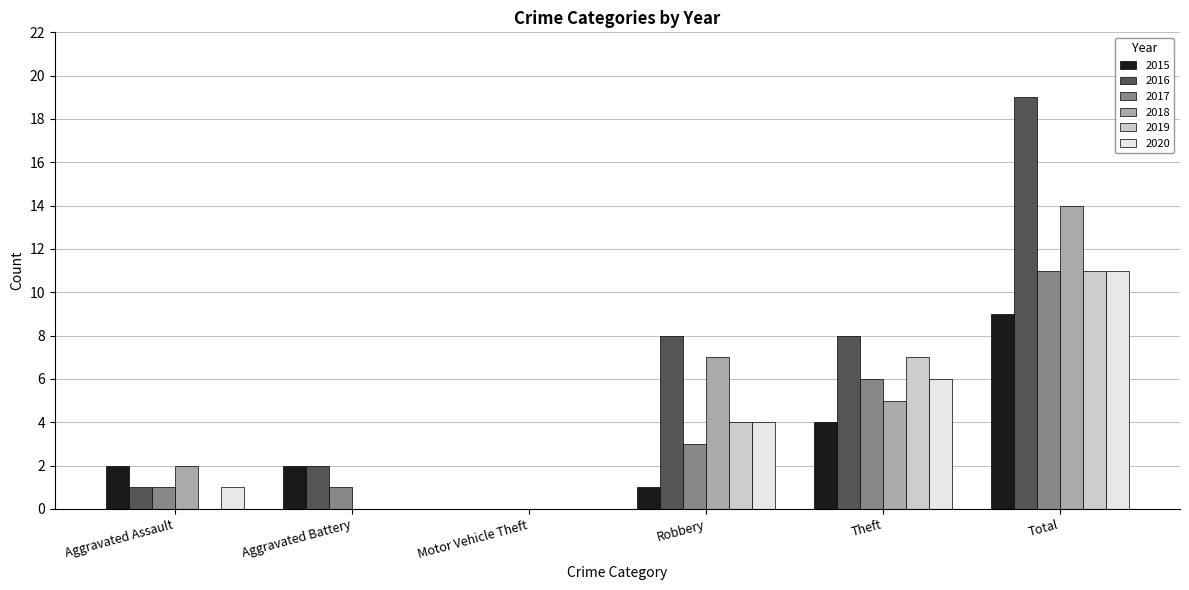

What is the sum of all 2019 values?

22